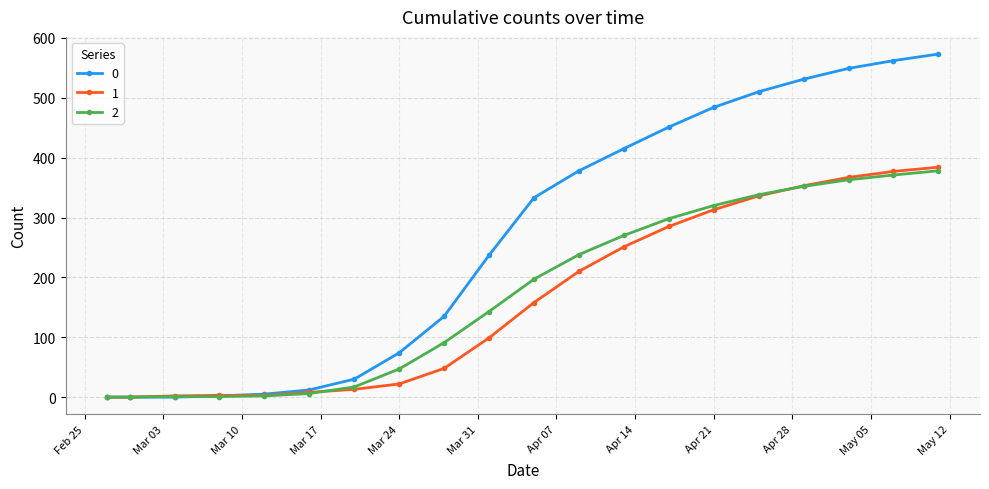

What are all the series names shown in the legend?

0, 1, 2